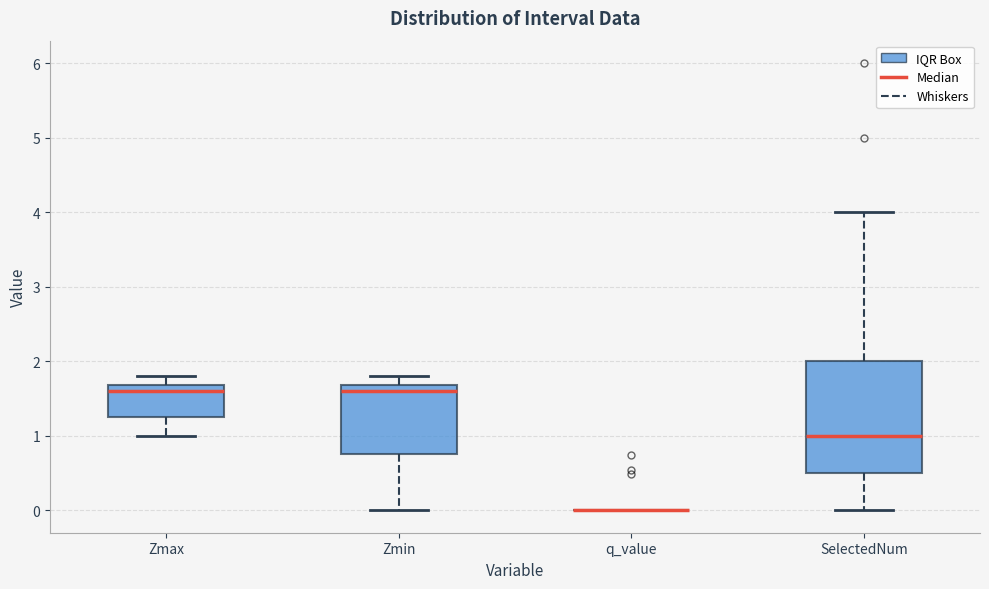

Reading left to right, transcribe this box plot: for each box, give where its median line is, the range the box spans, and where its two whiskers end, as read against the y-axis. The values are not printed on the chart, so give them approximately, as read against the axis.

Zmax: median 1.6, box 1.3 to 1.7, whiskers 1.0 to 1.8
Zmin: median 1.6, box 0.8 to 1.7, whiskers 0.0 to 1.8
q_value: box collapsed to a line at 0.0, whiskers 0.0 to 0.0
SelectedNum: median 1.0, box 0.5 to 2.0, whiskers 0.0 to 4.0